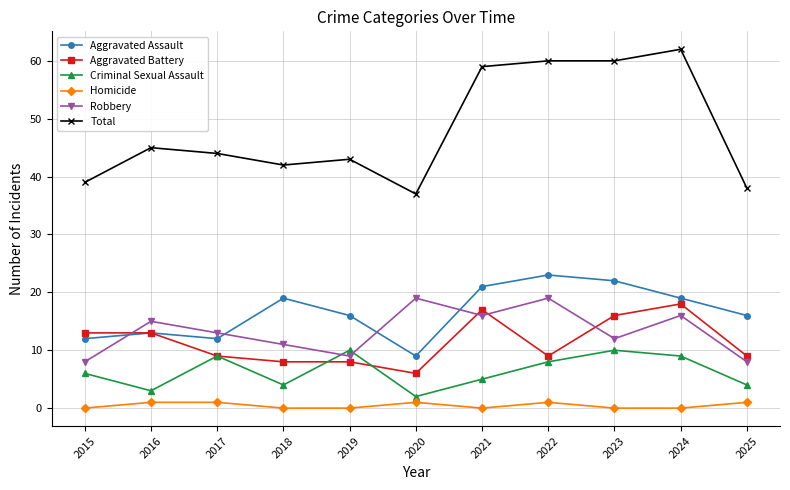

Which series has the widest spread of values?

Total